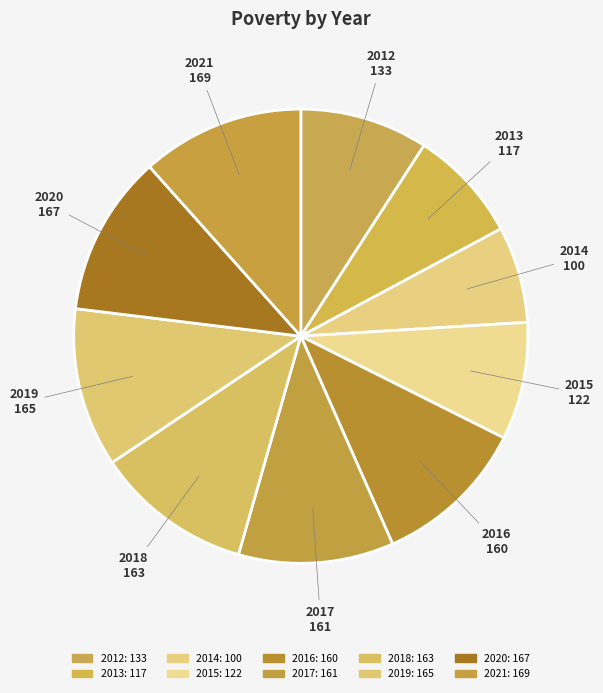

What is the smallest slice in the pie chart?

2014